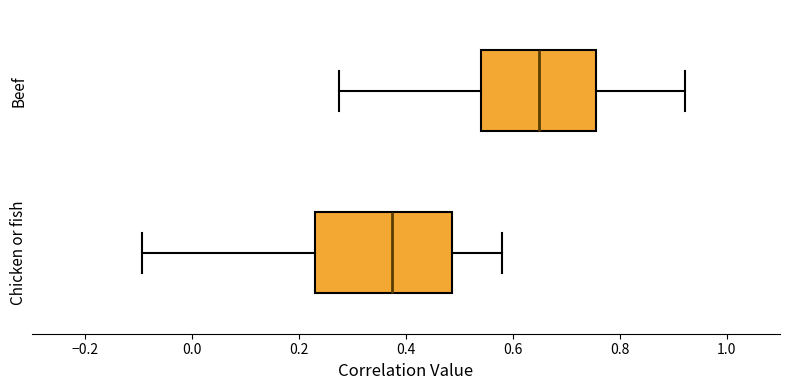

Where does the left whisker of the box for Chicken or fish end on the x-axis? The values are not printed on the chart, so give them approximately, as read against the axis.

-0.10